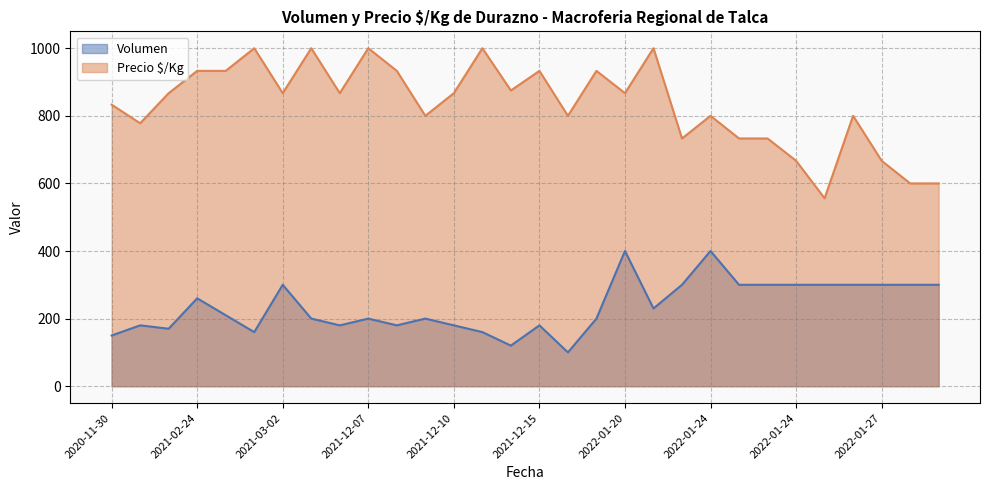

What is the difference between the second highest and second lowest values in the Volumen series?

280